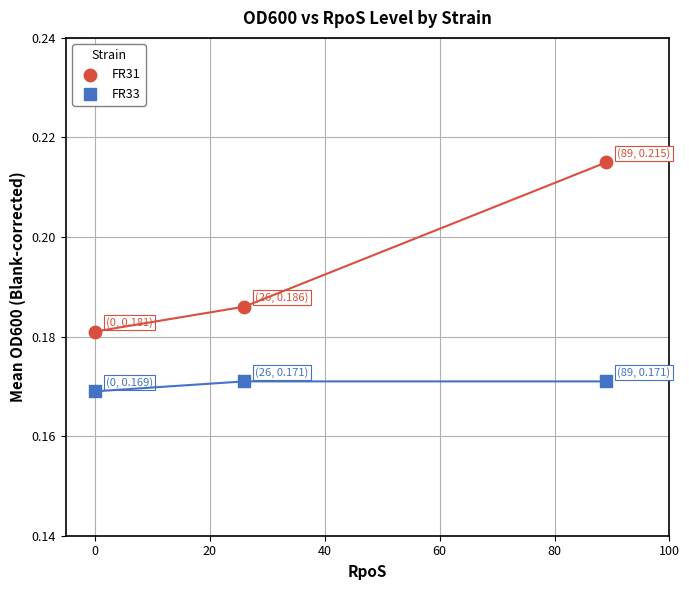

Which series contains the highest Y value?

FR31